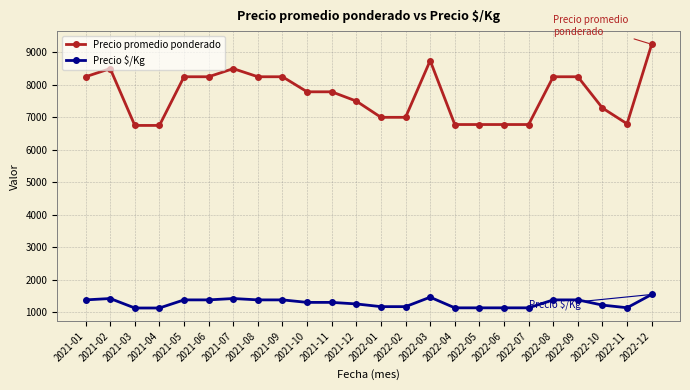

At which label does Precio $/Kg first exceed 1298?

2021-01